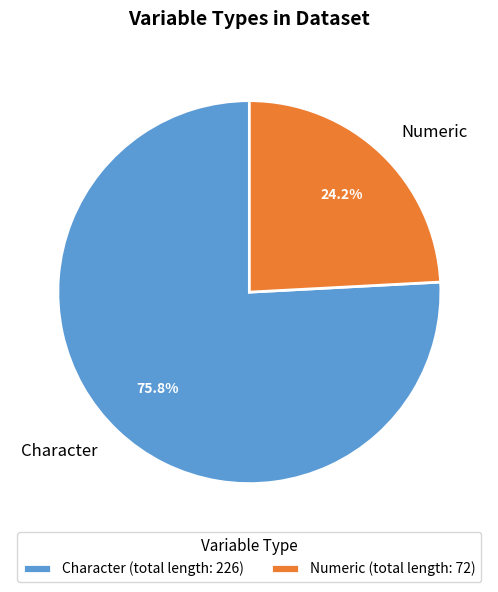

Does any single category account for the majority?

Yes